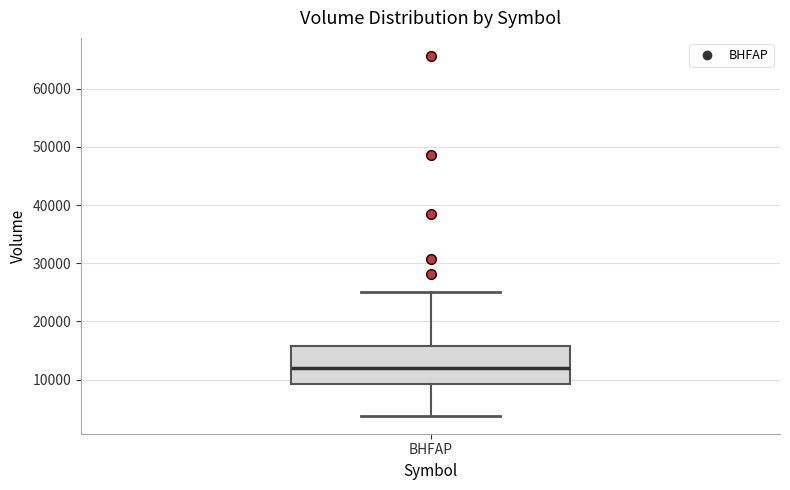

Read this box plot against the y-axis: the position of the median line, the range covered by the box, and the ends of both whiskers. The values are not printed on the chart, so give them approximately, as read against the axis.

median 12000, box 9000 to 16000, whiskers 4000 to 25000